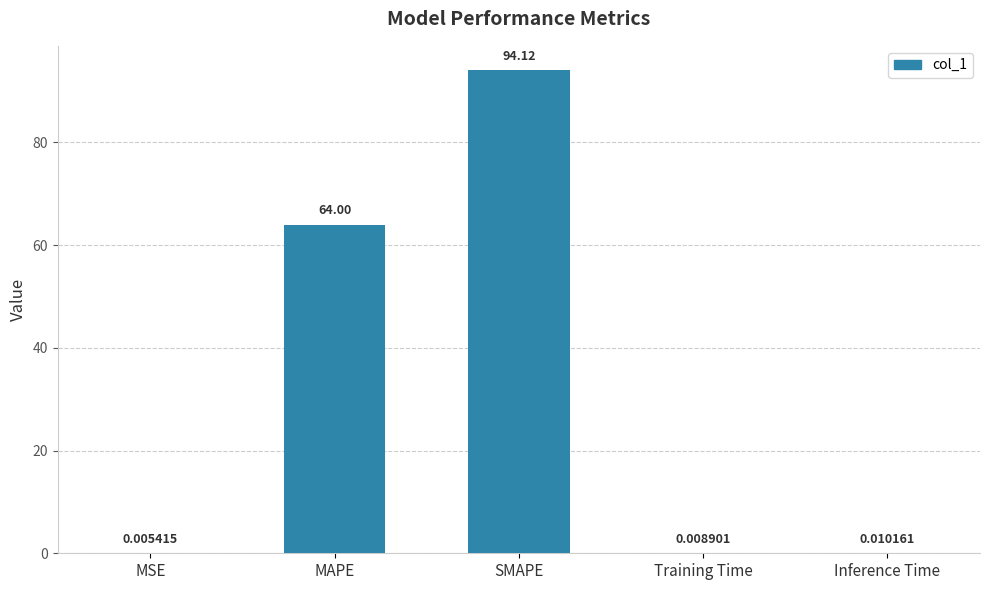

Which has a higher value, MSE or Training Time?

Training Time